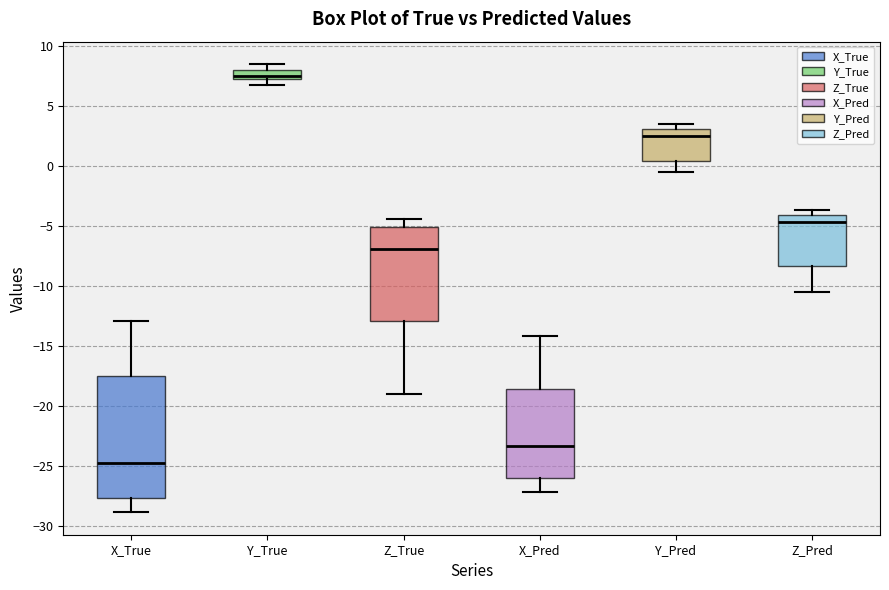

Which box's median line is the lowest?

X_True